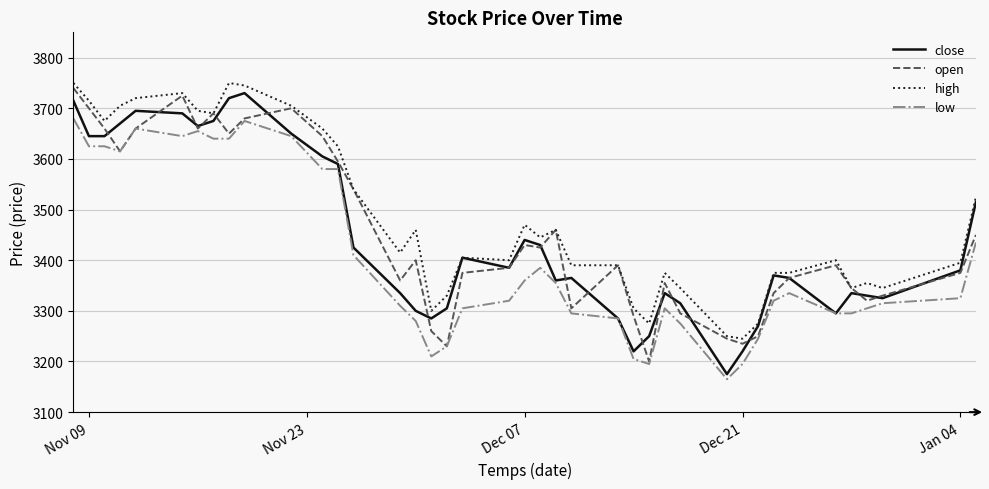

What is the smallest value displayed?

3165